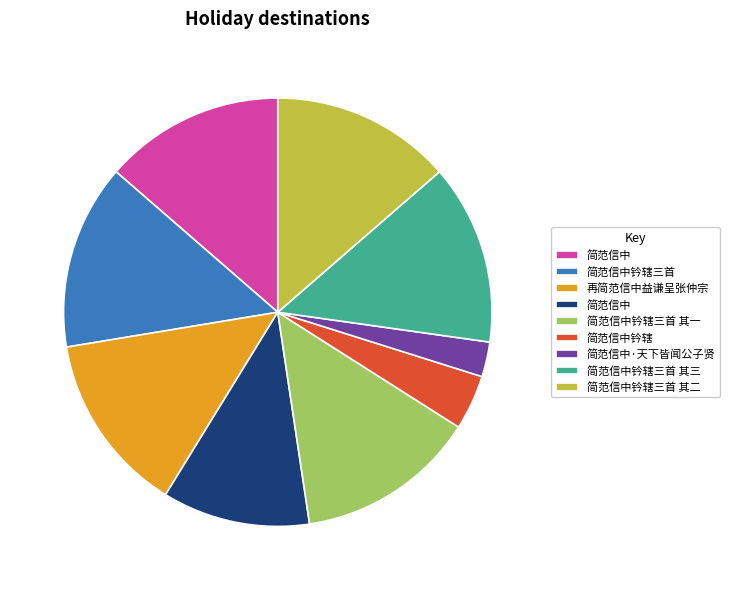

Does any single category account for the majority?

No